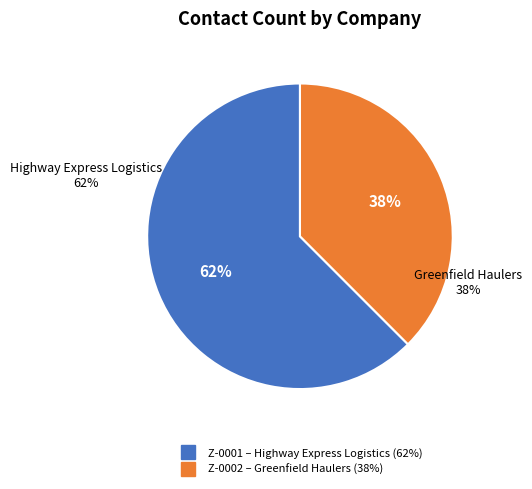

Is it true that Z-0002 is 46% of the pie?

False